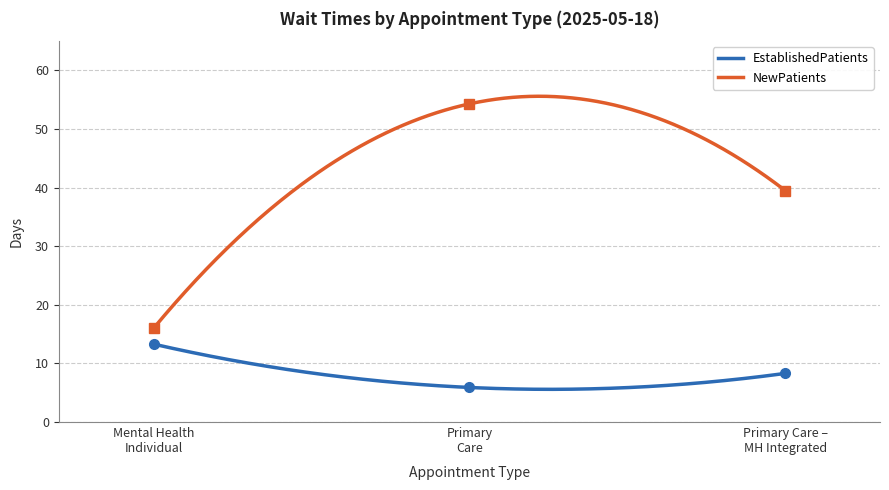

What is the greatest value displayed?

54.3